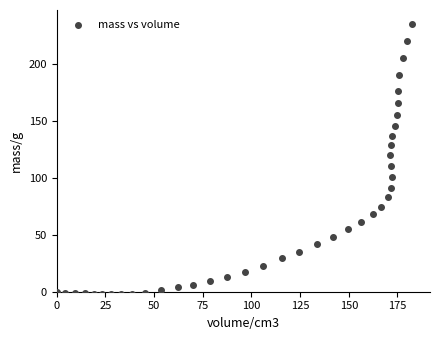

What is the range of X values (max minus min)?

182.6